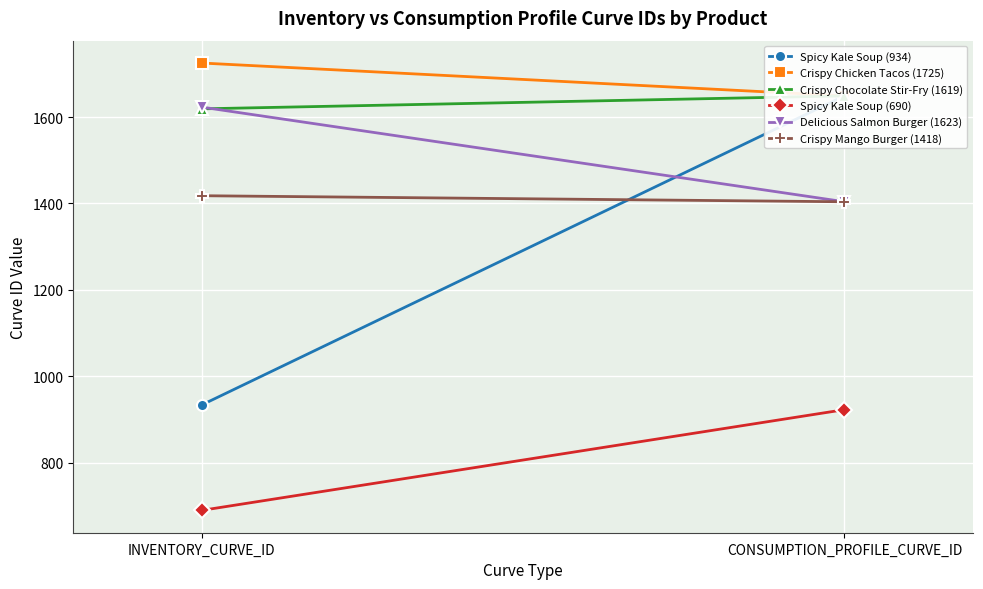

Is the value of Crispy Mango Burger (1418) at CONSUMPTION_PROFILE_CURVE_ID greater than the value of Delicious Salmon Burger (1623) at INVENTORY_CURVE_ID?

No